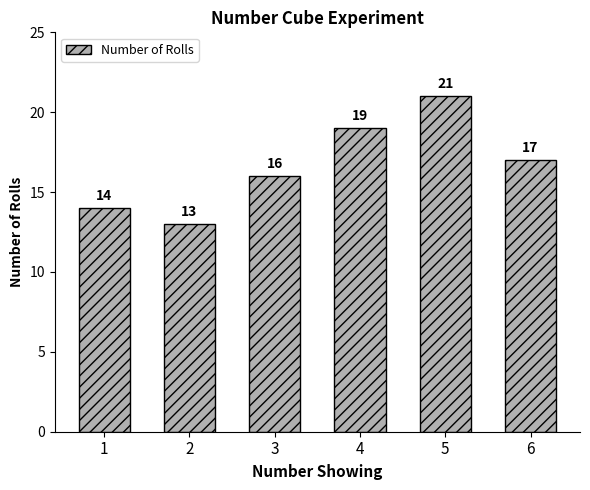

Reading left to right, transcribe all the data shown in this chart.

1=14	2=13	3=16	4=19	5=21	6=17